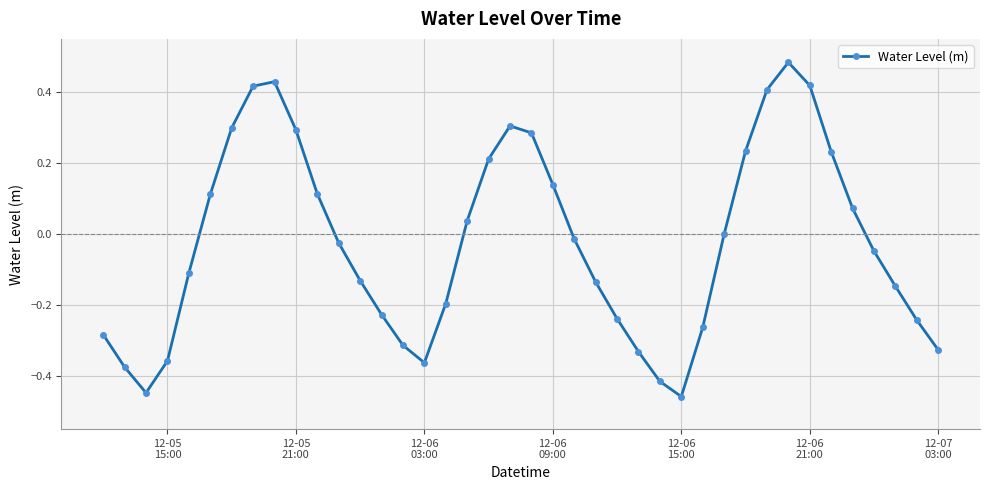

How many interior local peaks (higher than both neighbors) does the data have?

3